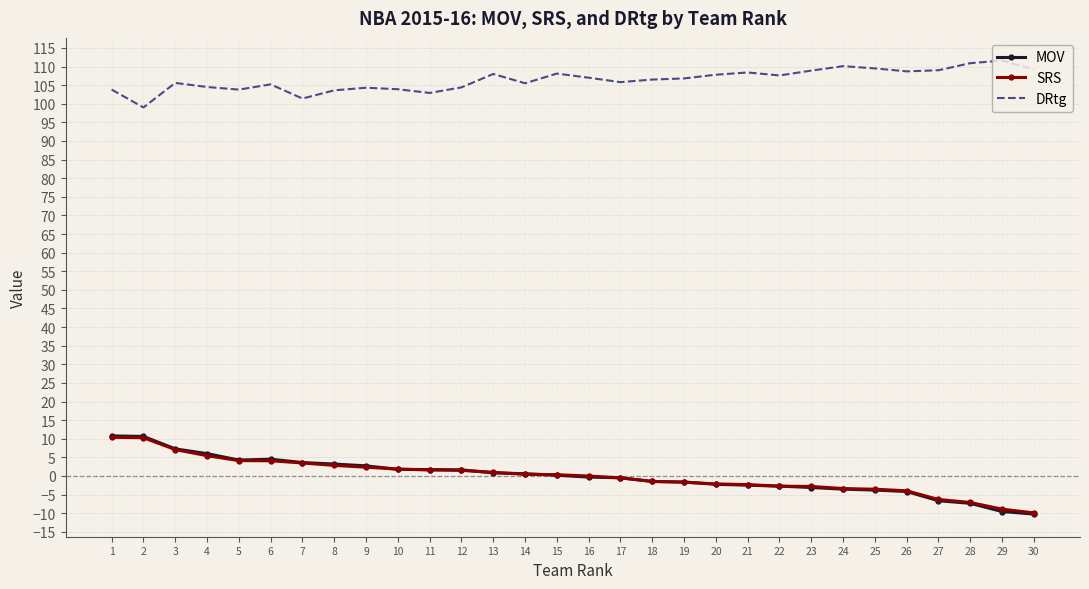

What is the total value across all series at 24?

103.2